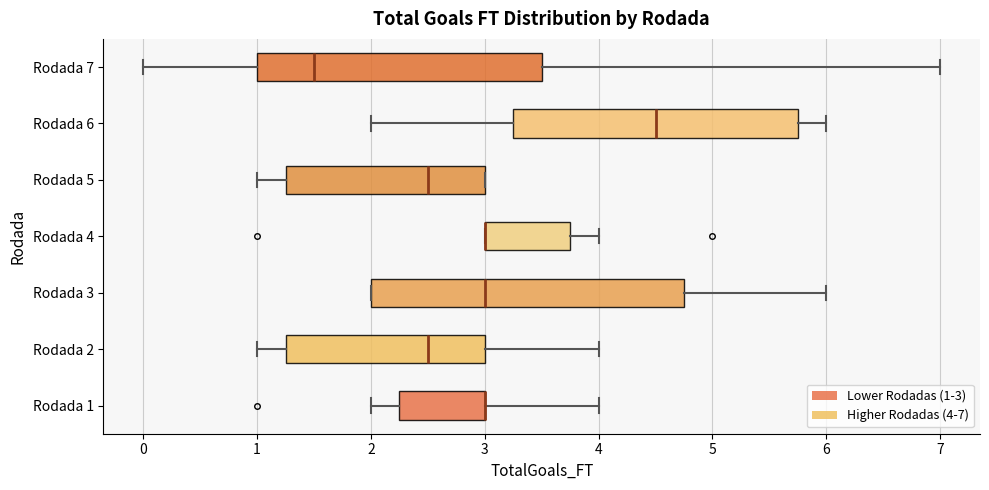

Where does the right whisker of the box for Rodada 2 end on the x-axis? The values are not printed on the chart, so give them approximately, as read against the axis.

4.0